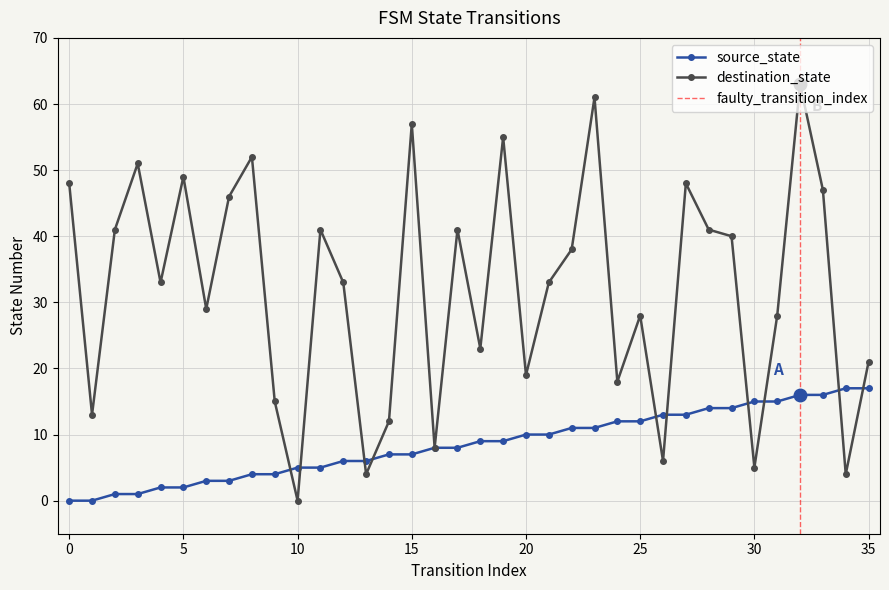

Where do destination_state and source_state first cross each other?

9 and 10